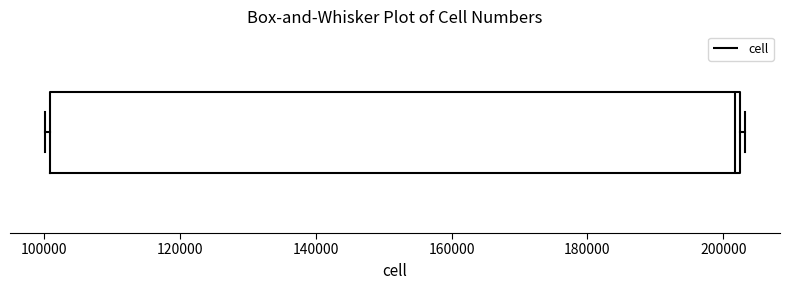

Transcribe this box plot: give where the median line is, the range the box spans, and where the two whiskers end, as read against the x-axis. The values are not printed on the chart, so give them approximately, as read against the axis.

median 202000 (just left of the box's right edge), box 100000 to 202000, whiskers 100000 (just left of the box's left edge) to 204000